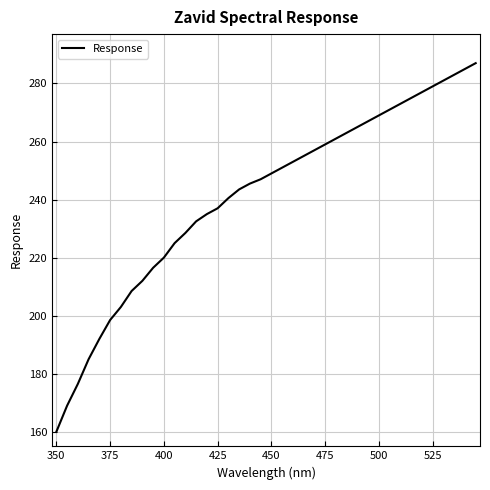

What is the smallest value displayed?

160.0